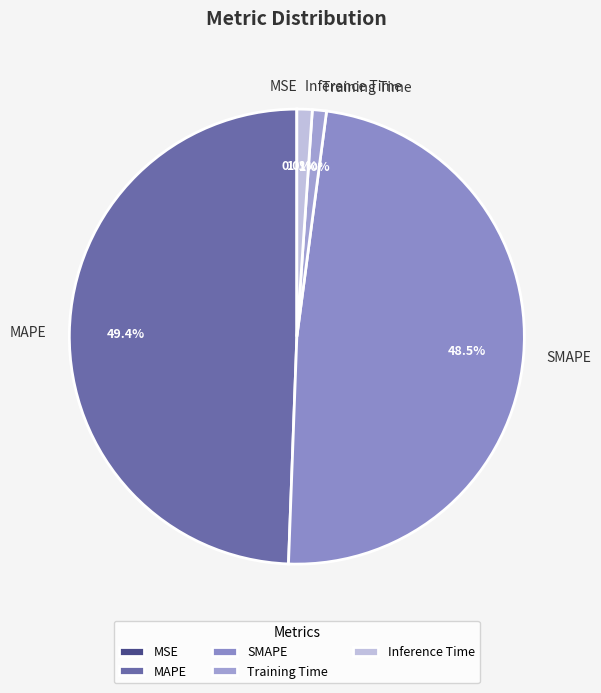

How much of the chart is everything except Training Time?

99.0%